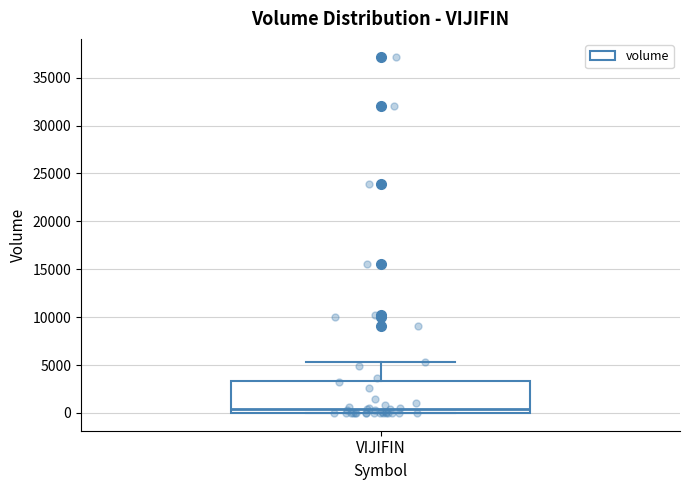

Transcribe this box plot: give where the median line is, the range the box spans, and where the two whiskers end, as read against the y-axis. The values are not printed on the chart, so give them approximately, as read against the axis.

median 500, box 0 to 3500, whiskers 0 to 5500